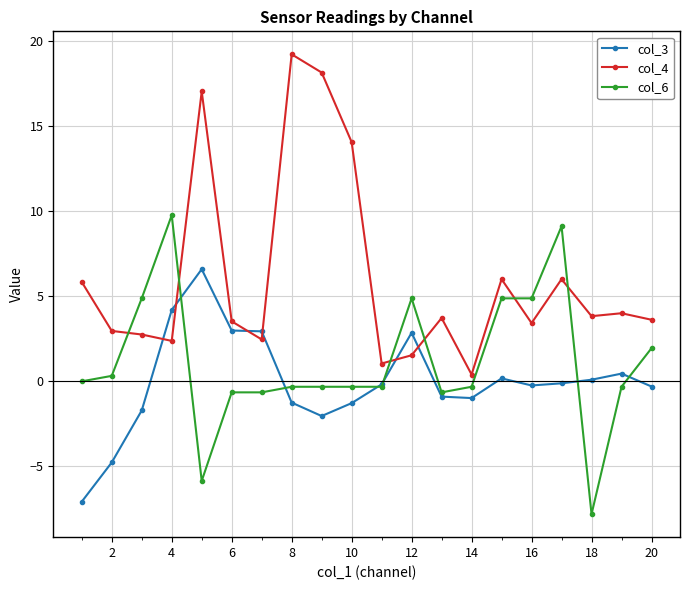

Which series has the largest range (max minus min)?

col_4